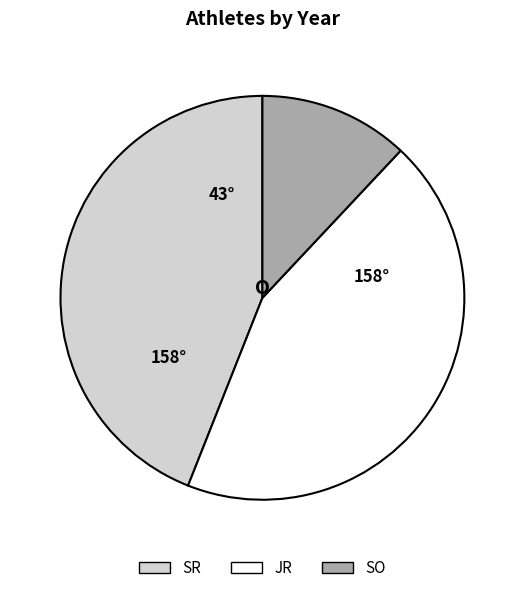

Is it true that SO is 22% of the pie?

False